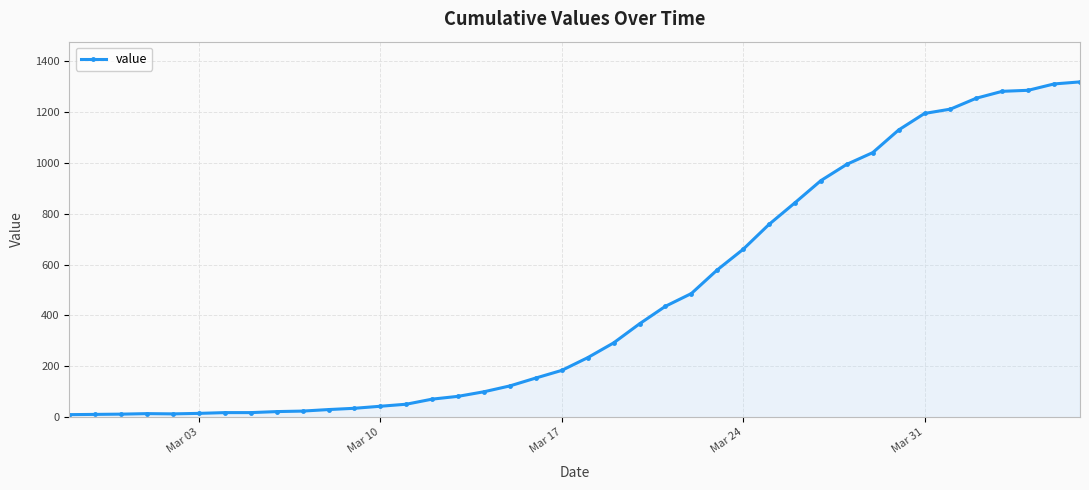

What is the maximum value shown in the chart?

1318